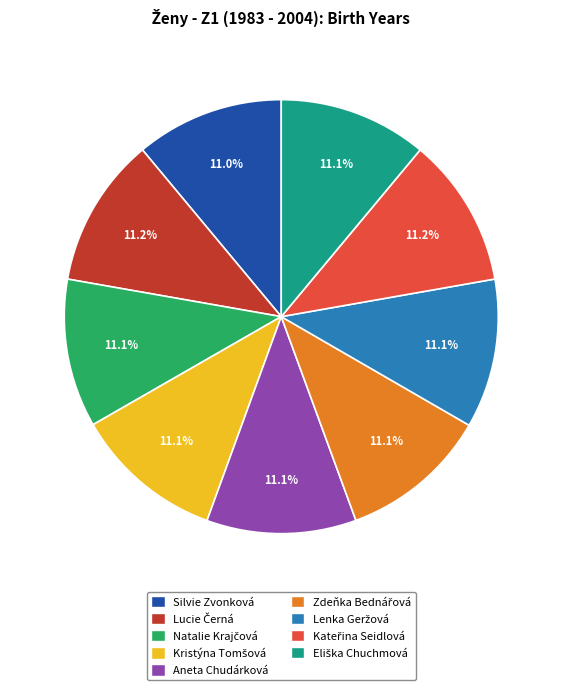

Does any single category account for the majority?

No